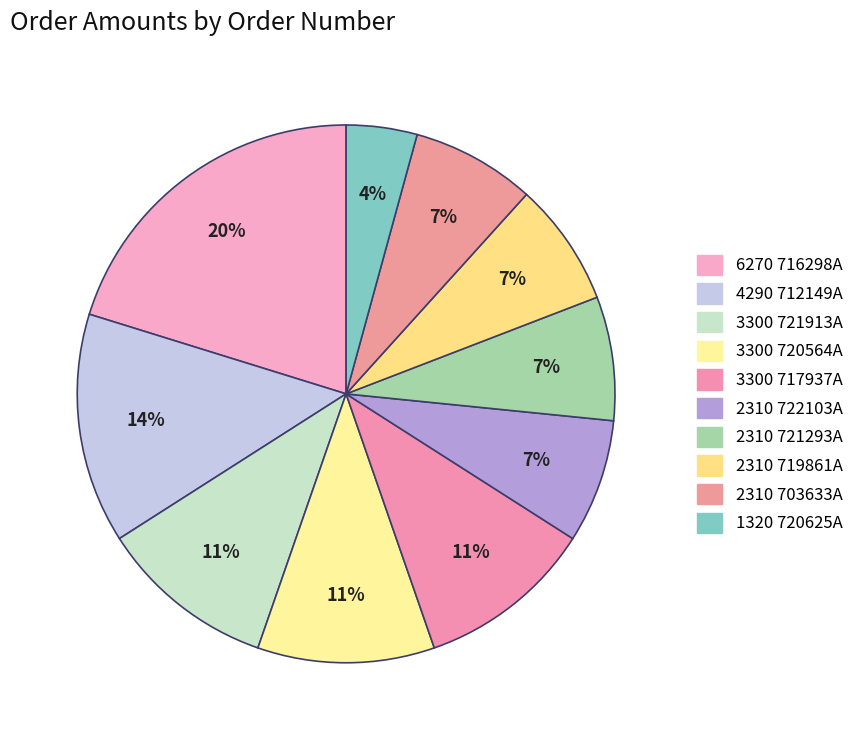

How many segments does this pie chart have?

10